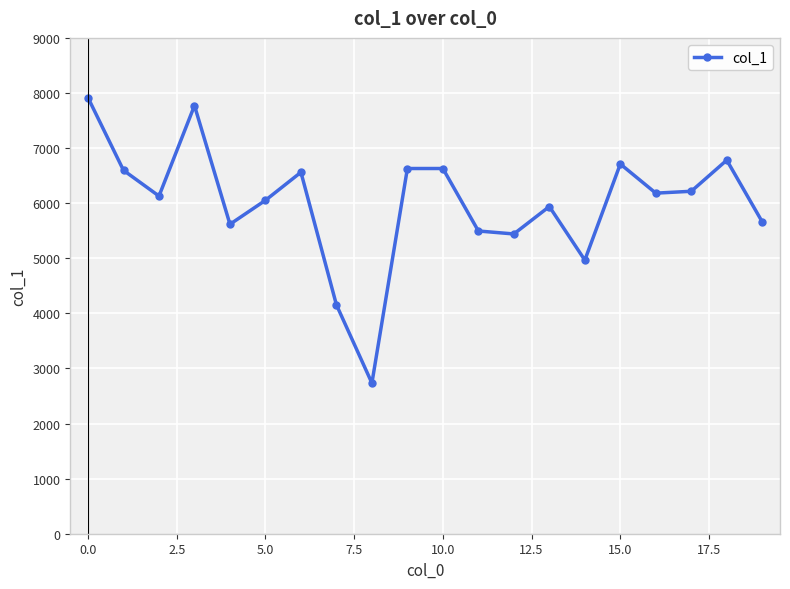

What is the maximum value shown in the chart?

7914